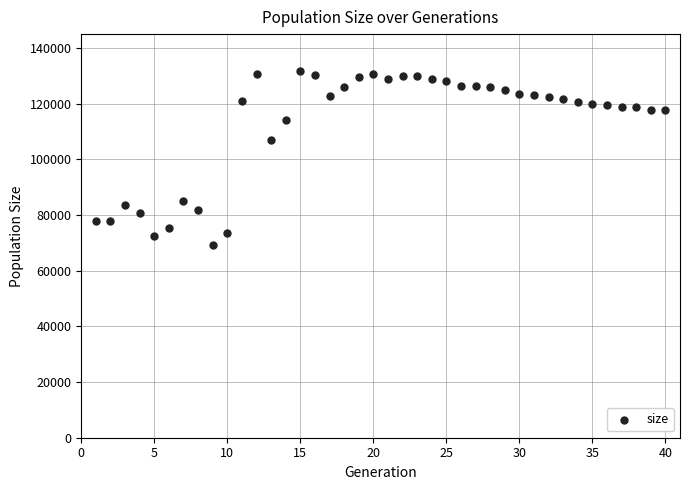

What Y value in the scatter plot is closest to 100494?

107155